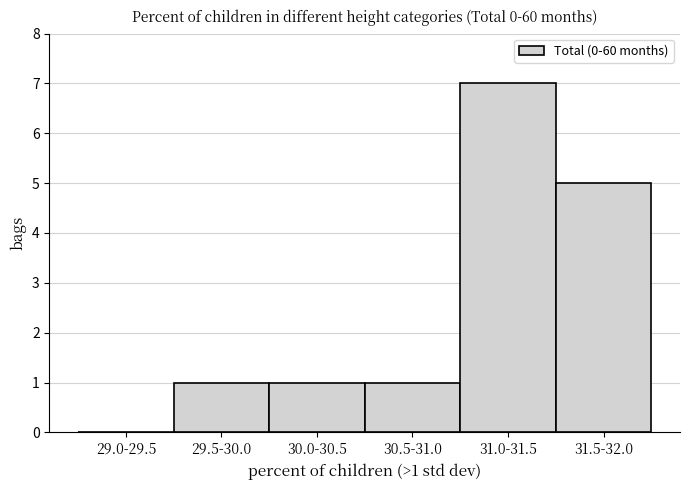

Reading right to left, transcribe all the data shown in this chart.

31.5-32.0=5	31.0-31.5=7	30.5-31.0=1	30.0-30.5=1	29.5-30.0=1	29.0-29.5=0